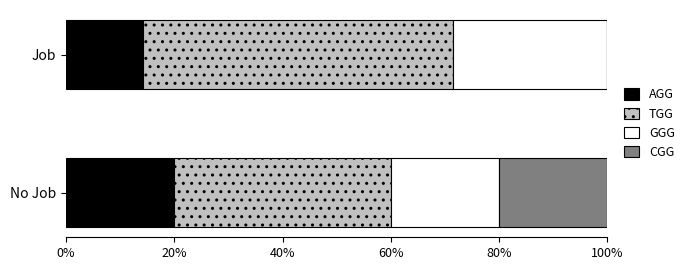

What are all the series names shown in the legend?

AGG, TGG, GGG, CGG